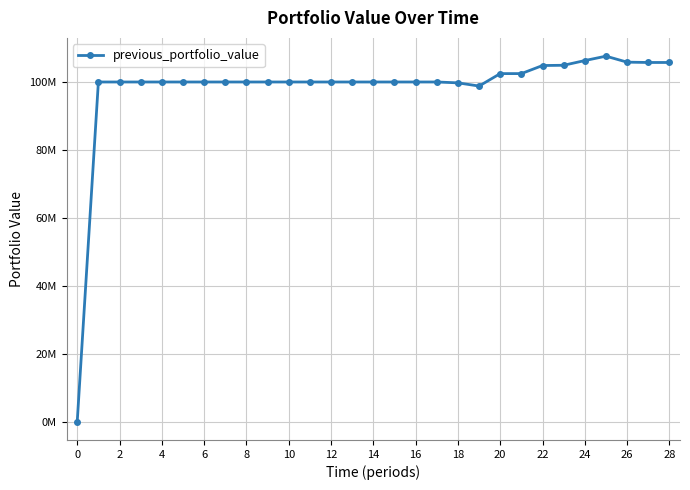

What is the value of the 5th point from the left?

100000000.0